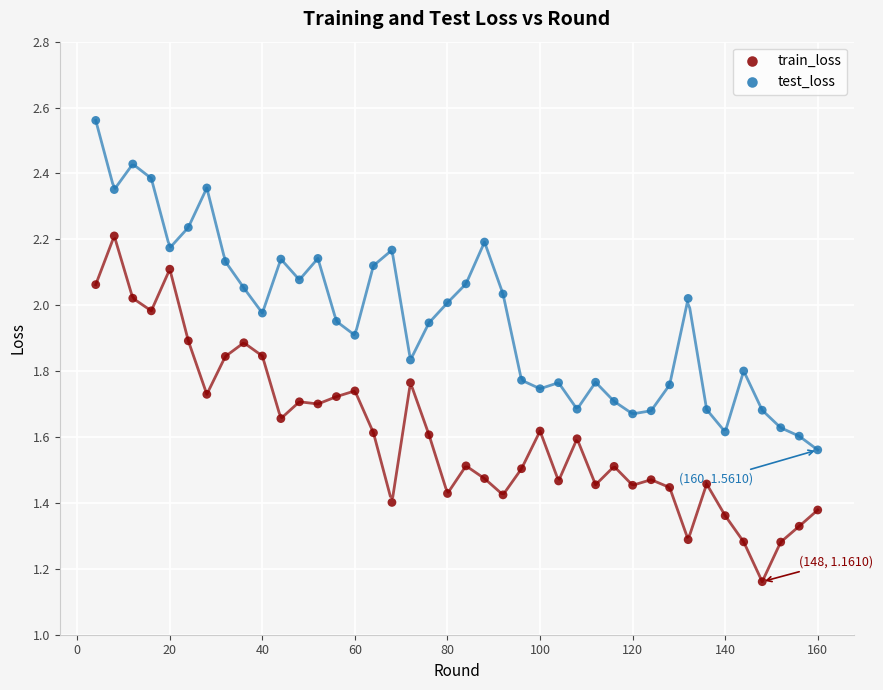

Across all data points, what is the range of X values (max minus min)?

156.0